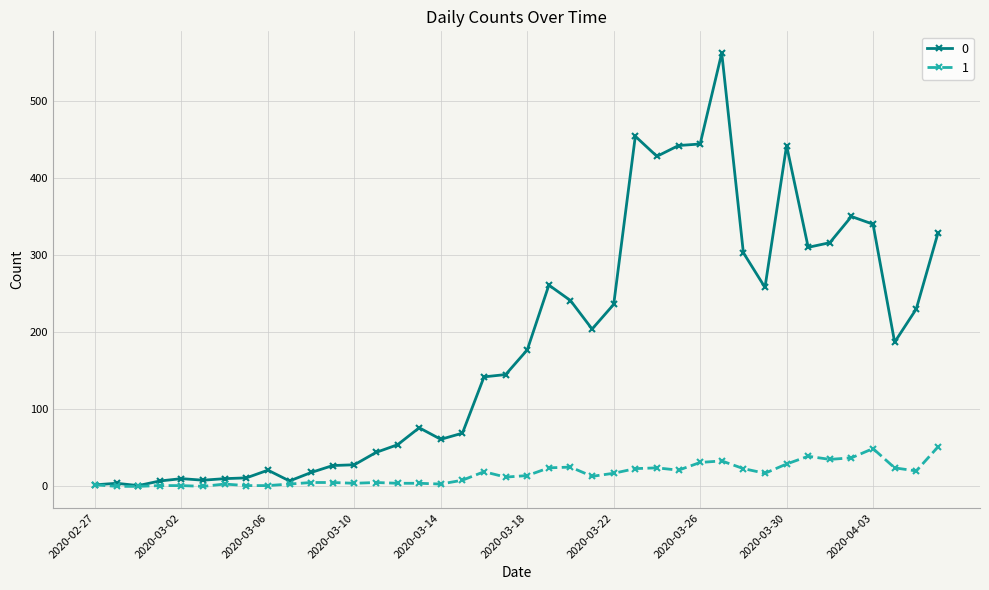

What is the value of the 1 point at the 24th from the left?

13